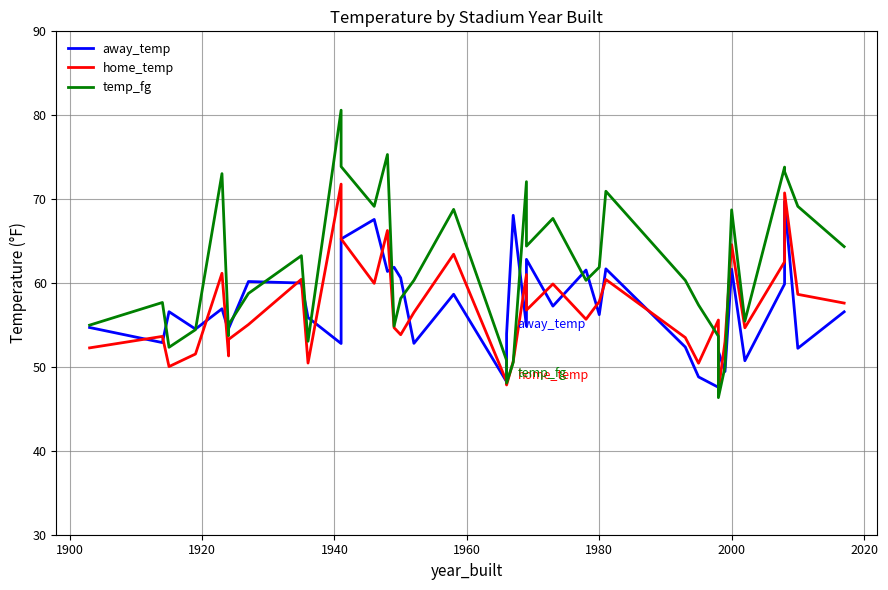

How many data points in home_temp are less than 55?

17